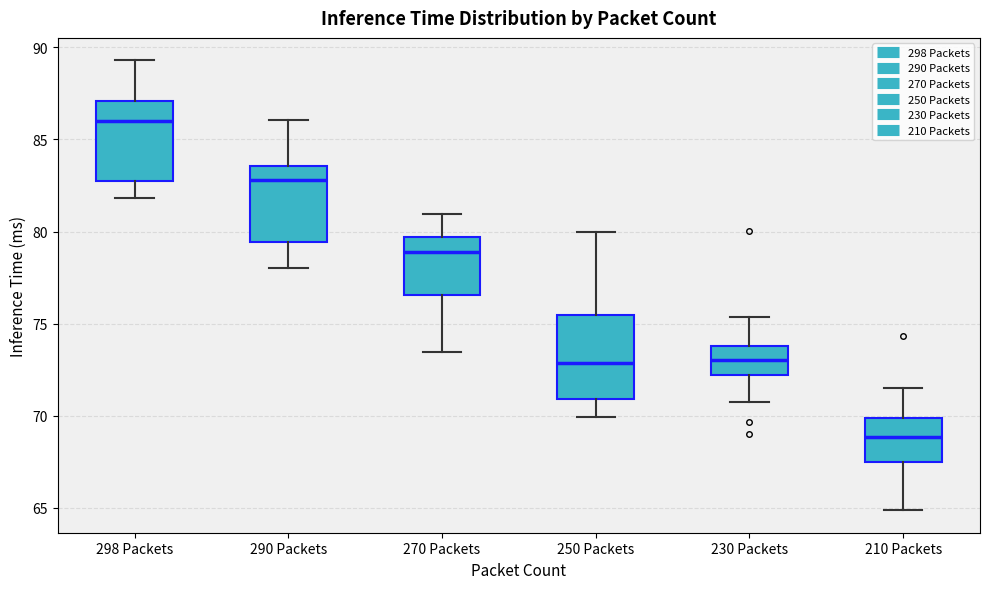

Reading left to right, transcribe this box plot: for each box, give where its median line is, the range the box spans, and where its two whiskers end, as read against the y-axis. The values are not printed on the chart, so give them approximately, as read against the axis.

298 Packets: median 86.0, box 83.0 to 87.0, whiskers 82.0 to 89.5
290 Packets: median 83.0, box 79.5 to 83.5, whiskers 78.0 to 86.0
270 Packets: median 79.0, box 76.5 to 79.5, whiskers 73.5 to 81.0
250 Packets: median 73.0, box 71.0 to 75.5, whiskers 70.0 to 80.0
230 Packets: median 73.0, box 72.0 to 74.0, whiskers 71.0 to 75.5
210 Packets: median 69.0, box 67.5 to 70.0, whiskers 65.0 to 71.5